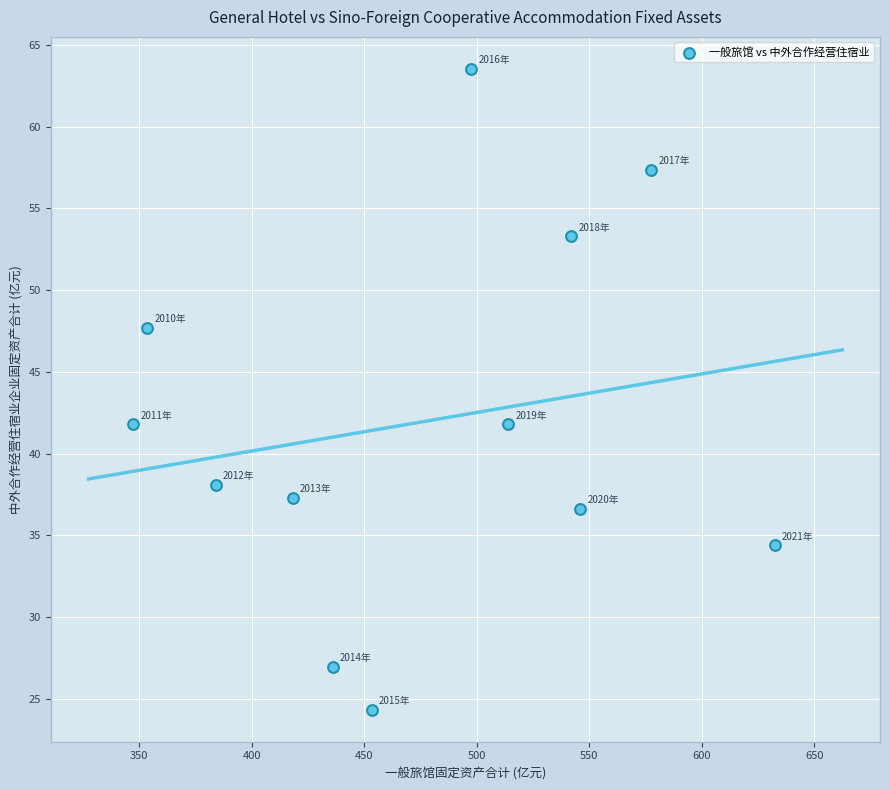

What is the range of Y values (max minus min)?

39.2